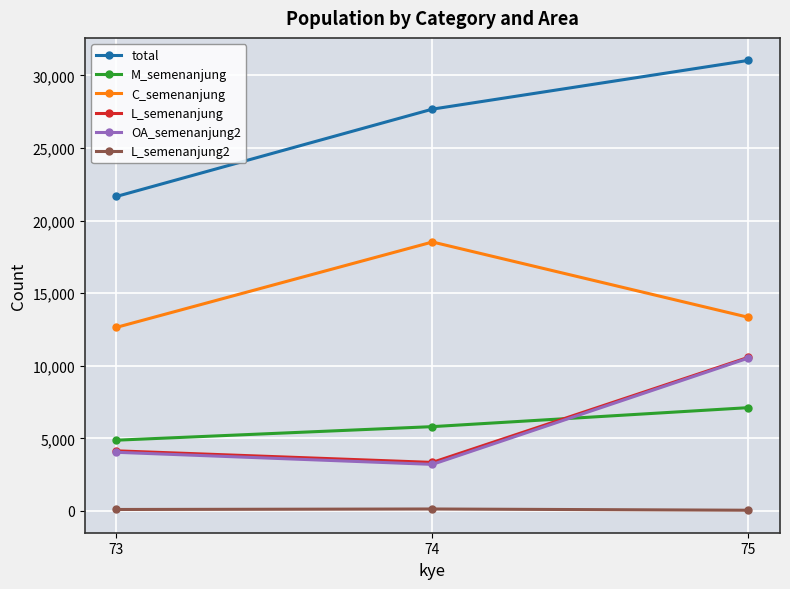

How many categories are shown in the chart?

3